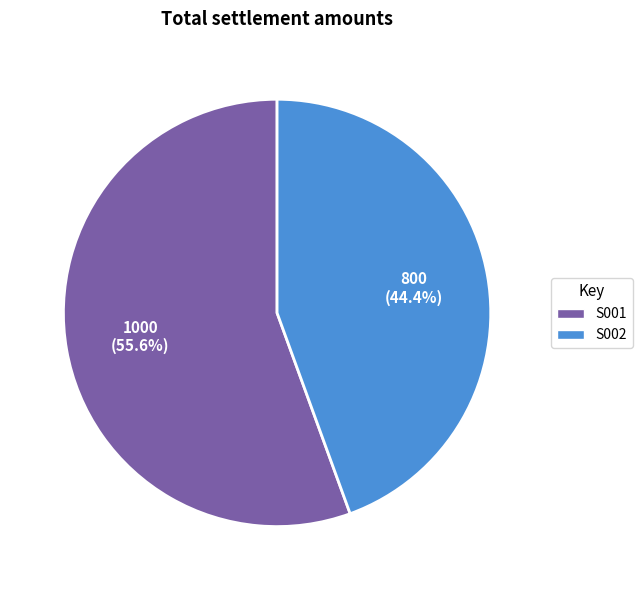

True or false: S001 accounts for 62% of the total.

False